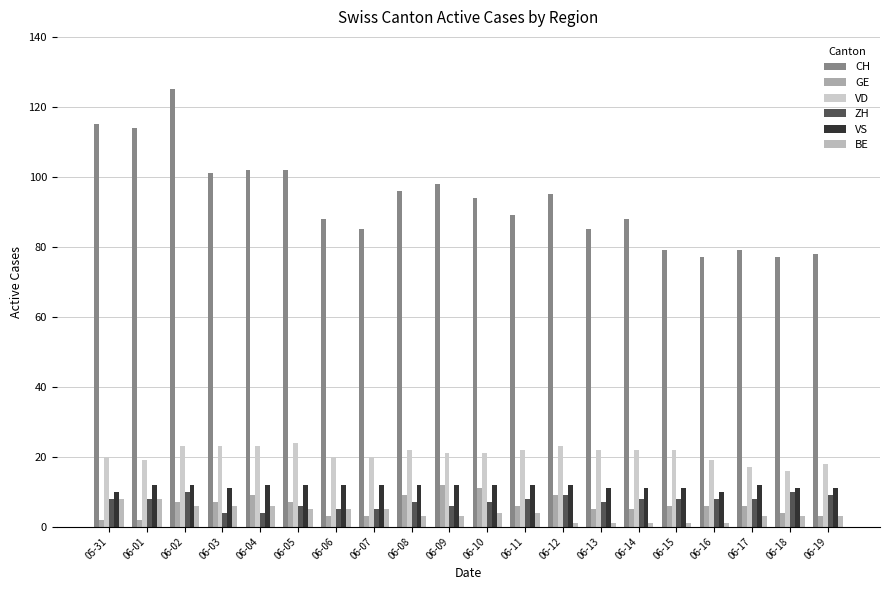

Read the VD value at 06-13.

22